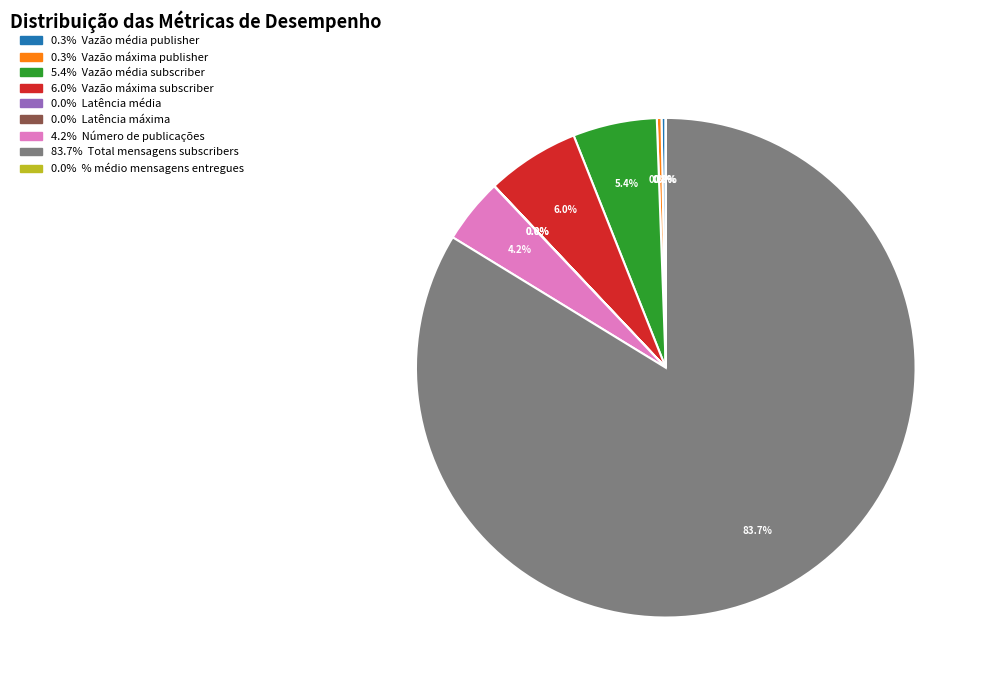

Is there any slice that represents more than half of the pie?

Yes